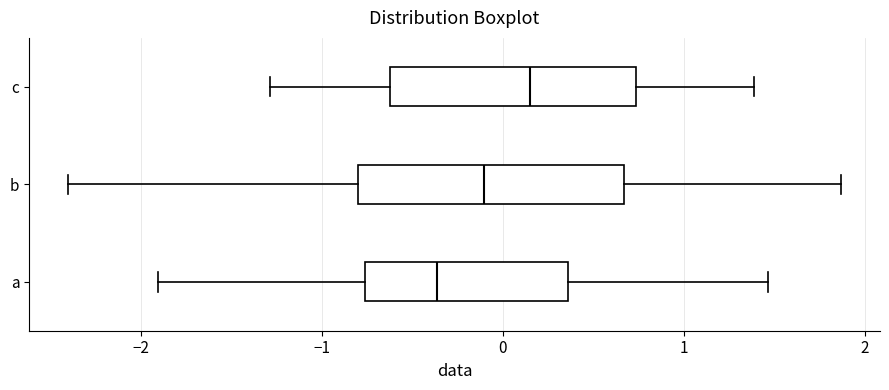

Reading bottom to top, read every box against the x-axis: the position of its median line, the range the box covers, and the ends of its whiskers. The values are not printed on the chart, so give them approximately, as read against the axis.

a: median -0.4, box -0.8 to 0.4, whiskers -1.9 to 1.5
b: median -0.1, box -0.8 to 0.7, whiskers -2.4 to 1.9
c: median 0.1, box -0.6 to 0.7, whiskers -1.3 to 1.4